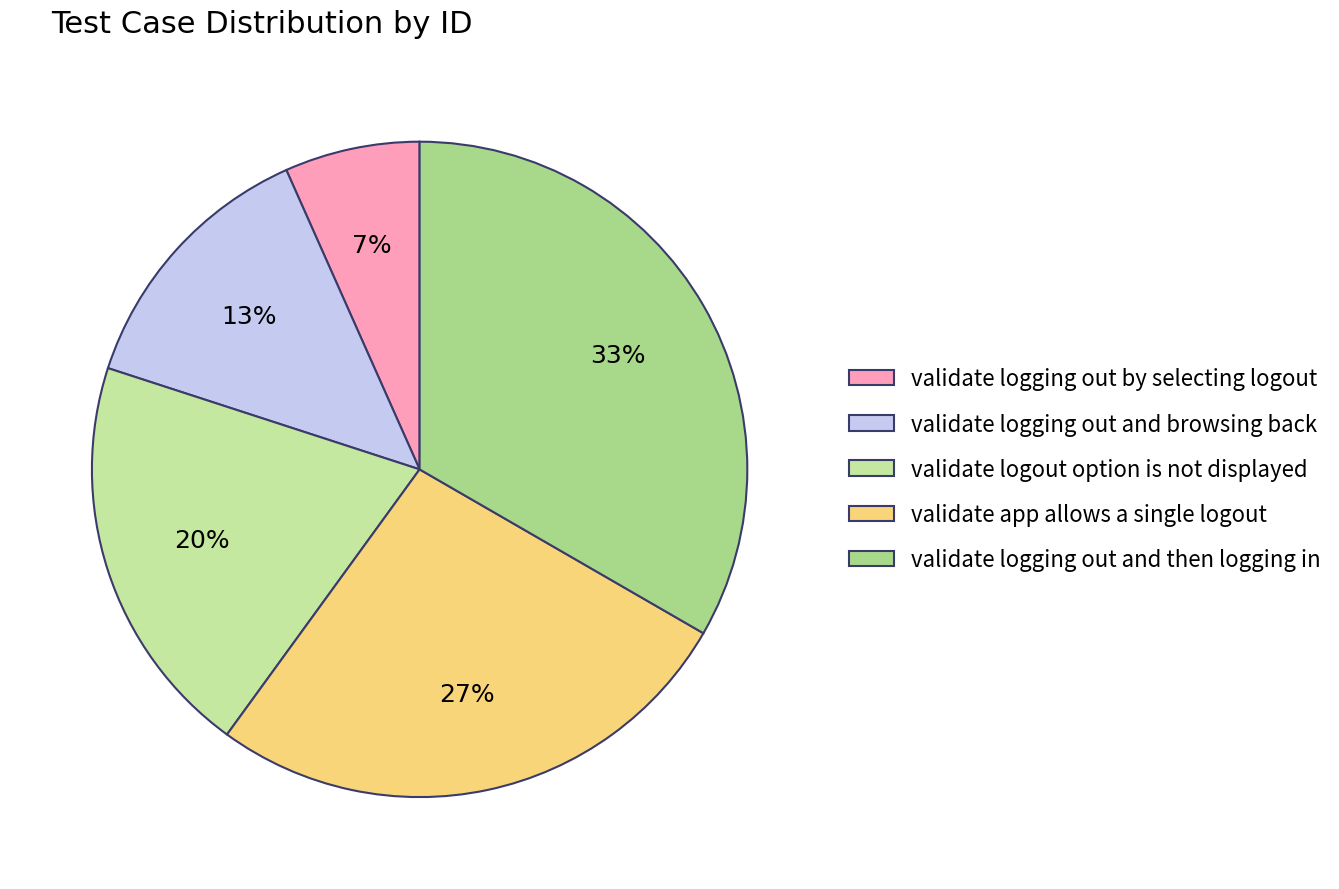

Do validate logout option is not displayed and validate logging out and then logging in together represent more than half of the pie?

Yes